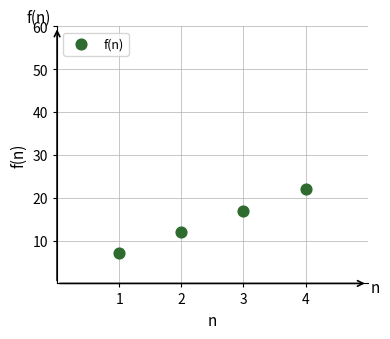

What is the range of X values (max minus min)?

3